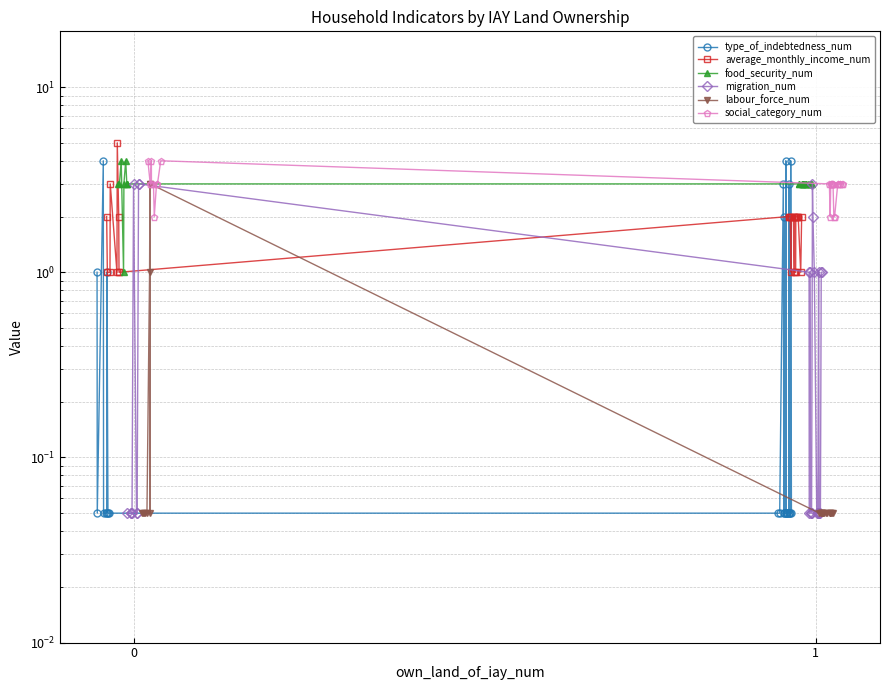

List the labels in order of social_category_num value, smallest first.

5, 10, 18, 19, 1, 3, 4, 6, 7, 9, 11, 12, 13, 14, 15, 16, 17, 20, 21, 22, 23, 24, 25, 0, 2, 8